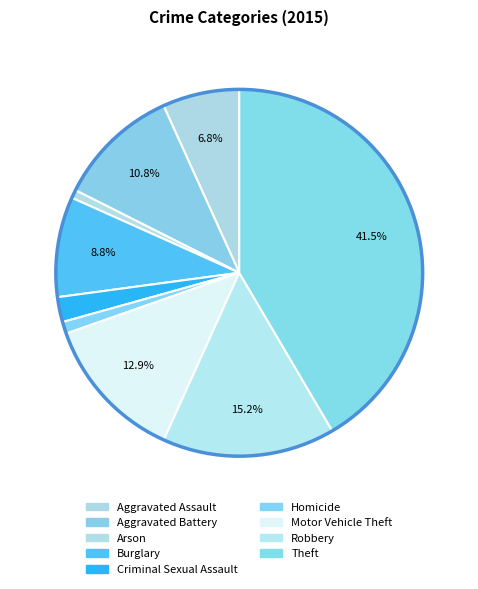

Combined, do Homicide and Arson account for over 50%?

No